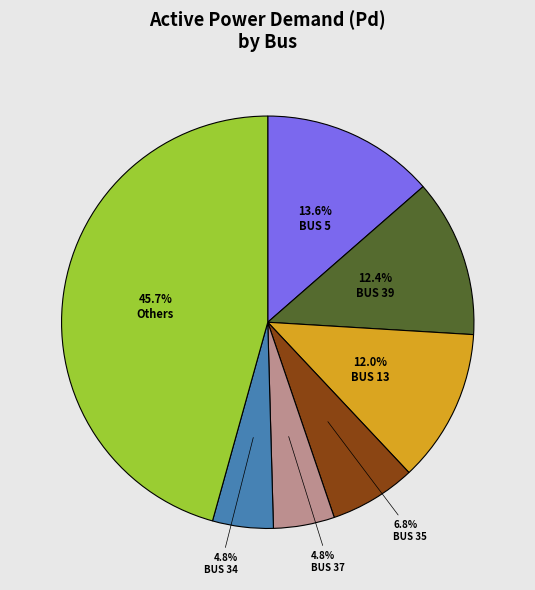

Which slice is the largest?

Others